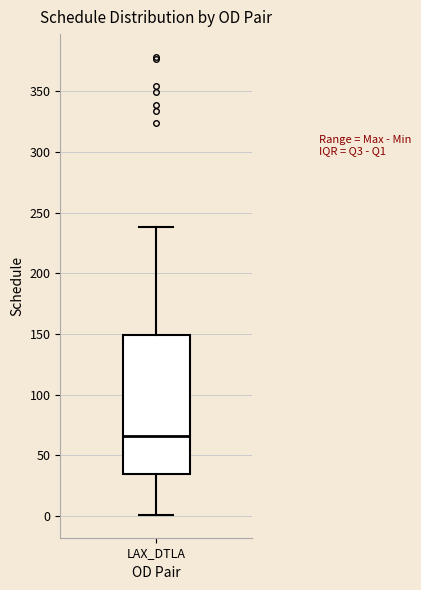

Transcribe this box plot: give where the median line is, the range the box spans, and where the two whiskers end, as read against the y-axis. The values are not printed on the chart, so give them approximately, as read against the axis.

median 65, box 35 to 150, whiskers 0 to 240